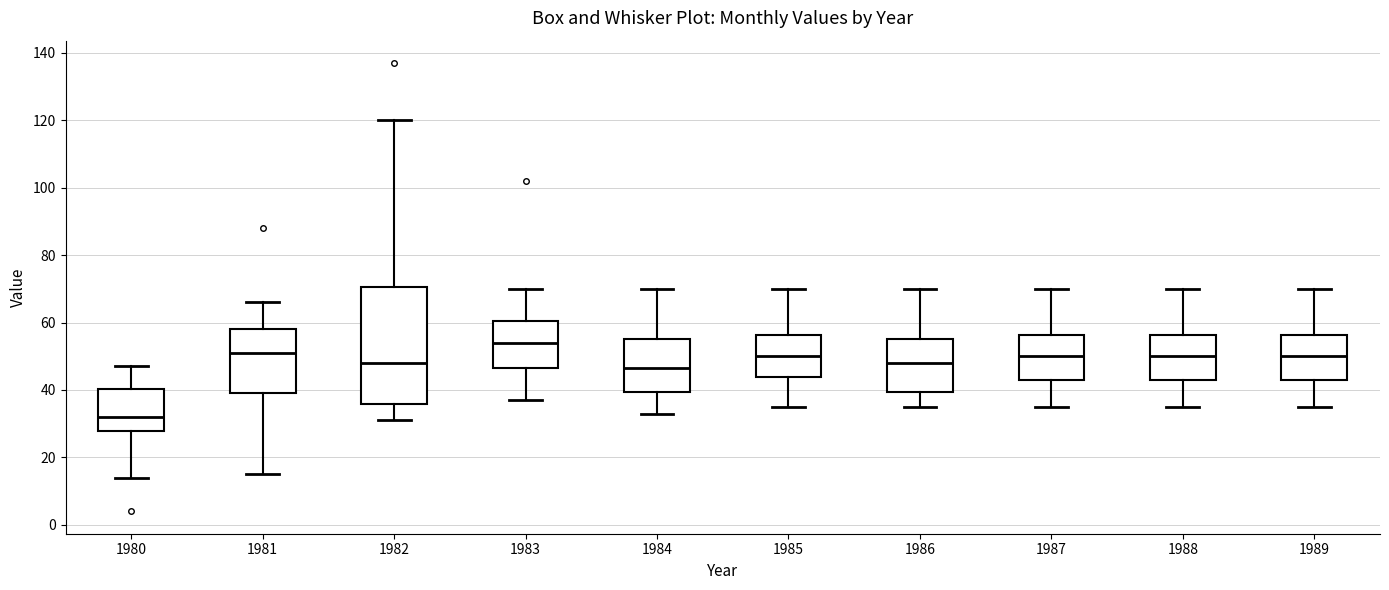

Which box's median line is the highest?

1983